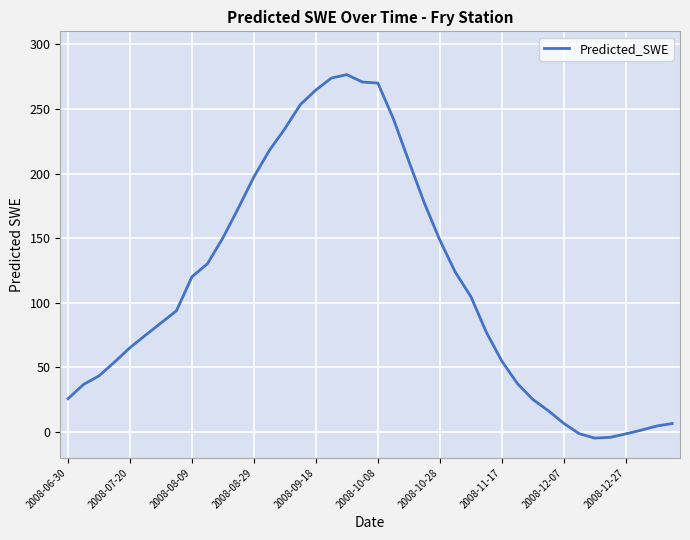

What is the greatest value displayed?

276.5